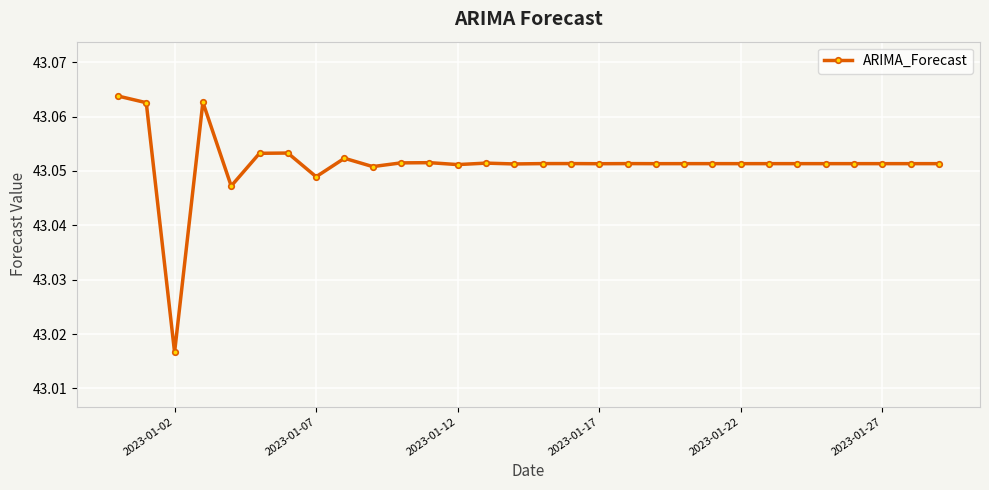

How many values are between 43 and 44?

30